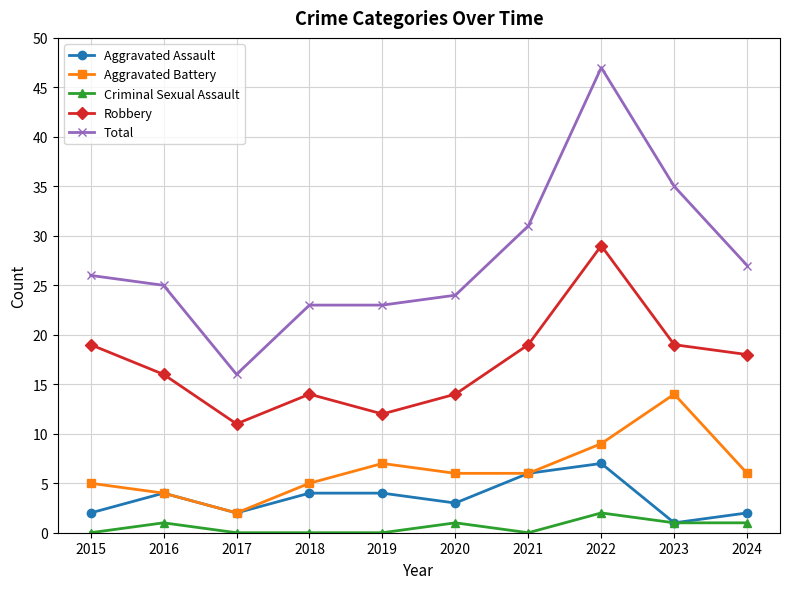

True or false: Total and Aggravated Battery intersect in this chart.

False